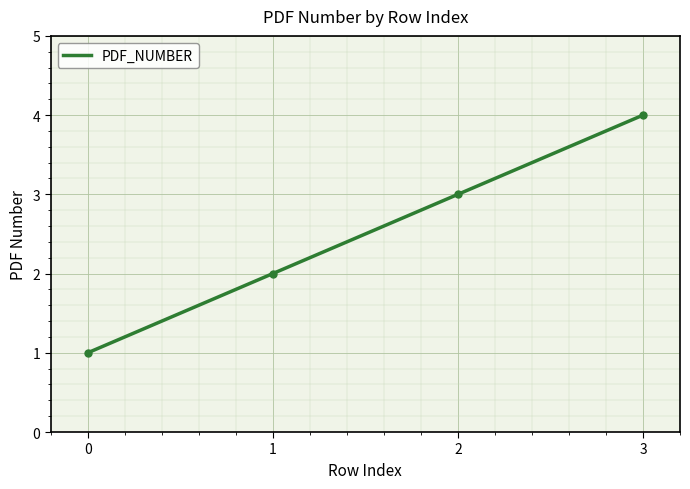

What is the sum of all values?

10